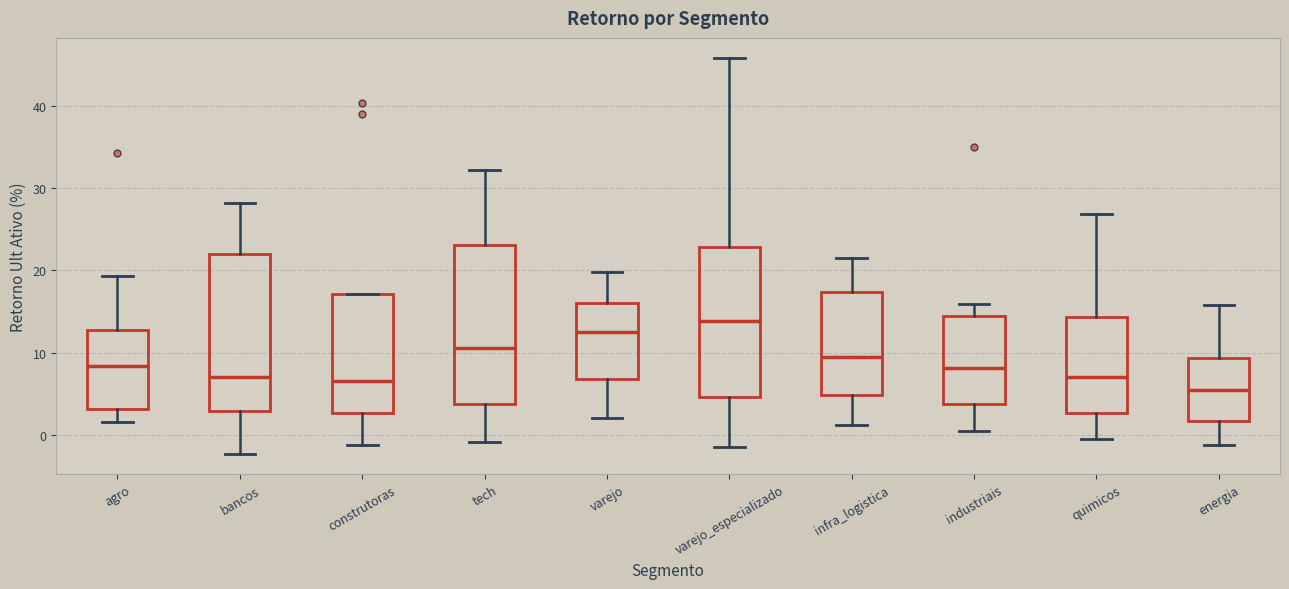

Reading left to right, read every box against the y-axis: the position of its median line, the range the box covers, and the ends of its whiskers. The values are not printed on the chart, so give them approximately, as read against the axis.

agro: median 8, box 3 to 13, whiskers 2 to 19
bancos: median 7, box 3 to 22, whiskers -2 to 28
construtoras: median 7, box 3 to 17, whiskers -1 to 17
tech: median 11, box 4 to 23, whiskers -1 to 32
varejo: median 13, box 7 to 16, whiskers 2 to 20
varejo_especializado: median 14, box 5 to 23, whiskers -1 to 46
infra_logistica: median 9, box 5 to 17, whiskers 1 to 21
industriais: median 8, box 4 to 14, whiskers 1 to 16
quimicos: median 7, box 3 to 14, whiskers 0 to 27
energia: median 5, box 2 to 9, whiskers -1 to 16